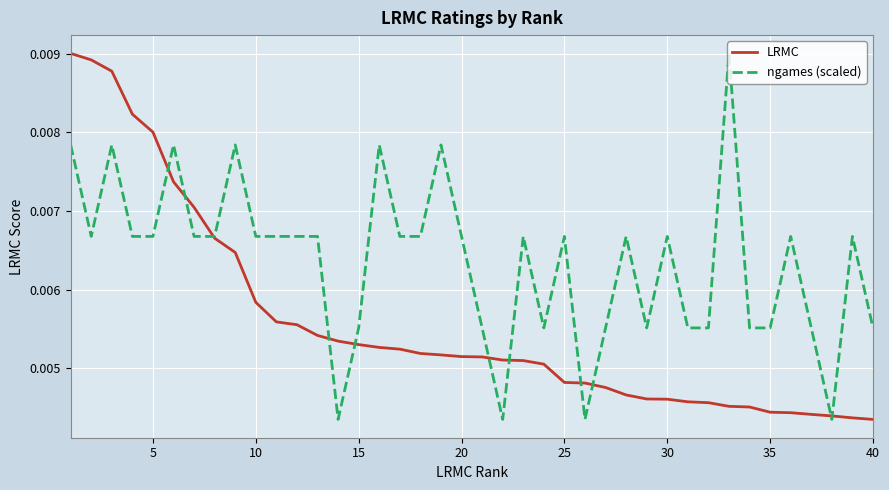

Which series has the largest total across all categories?

ngames (scaled)